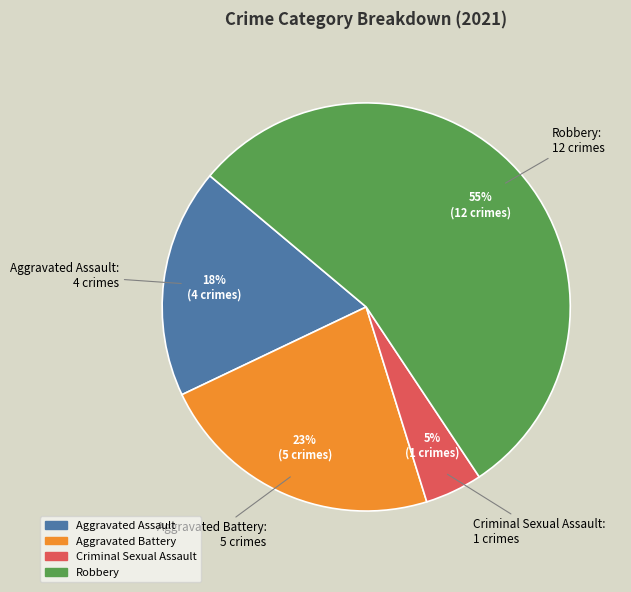

To the nearest percent, what is the difference between the largest and smallest slice percentages?

50%